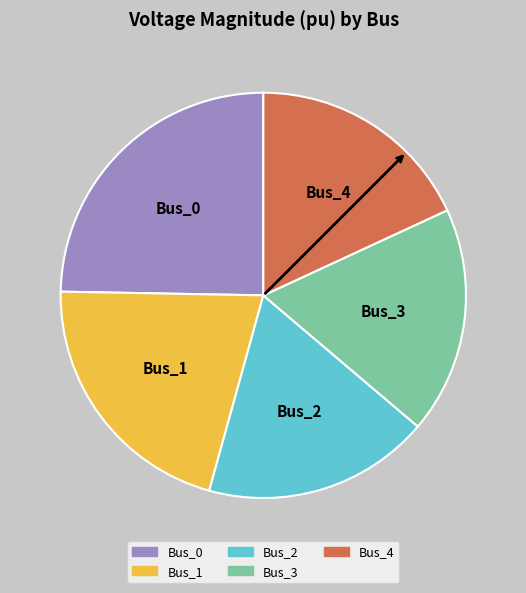

Is it true that Bus_2 is 6% of the pie?

False